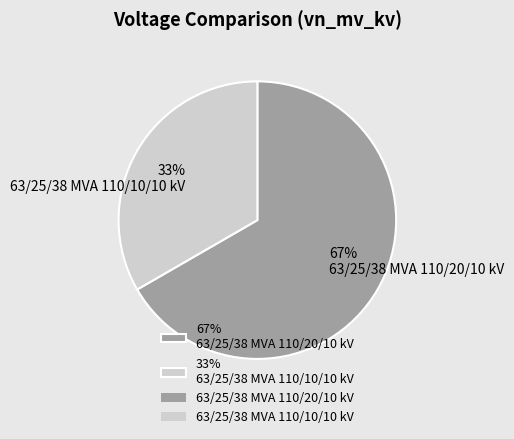

Which has a higher value, 33% 63/25/38 MVA 110/10/10 kV or 67% 63/25/38 MVA 110/20/10 kV?

67% 63/25/38 MVA 110/20/10 kV